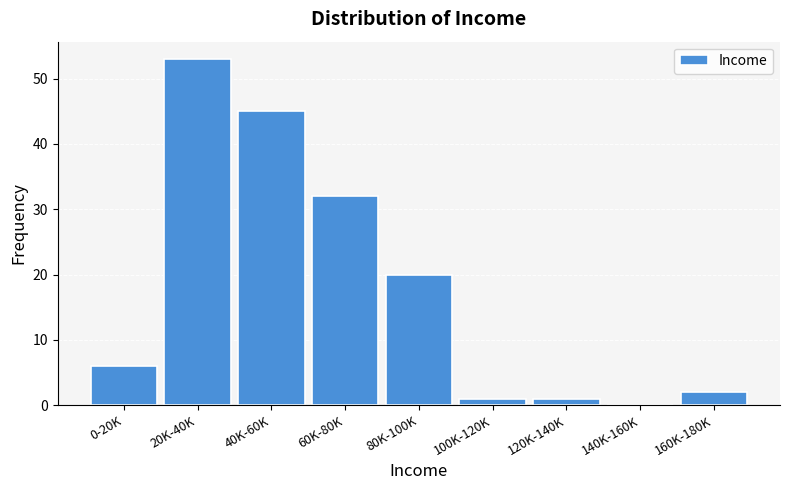

Reading left to right, what are all the values shown in this chart?

0-20K=6	20K-40K=53	40K-60K=45	60K-80K=32	80K-100K=20	100K-120K=1	120K-140K=1	140K-160K=0	160K-180K=2